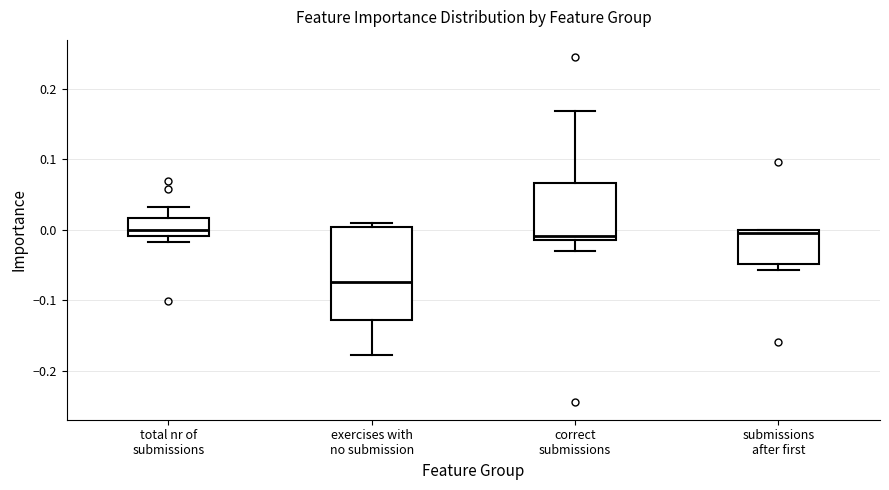

Comparing the boxes themselves (not the whiskers), which one is the tallest?

exercises with no submission